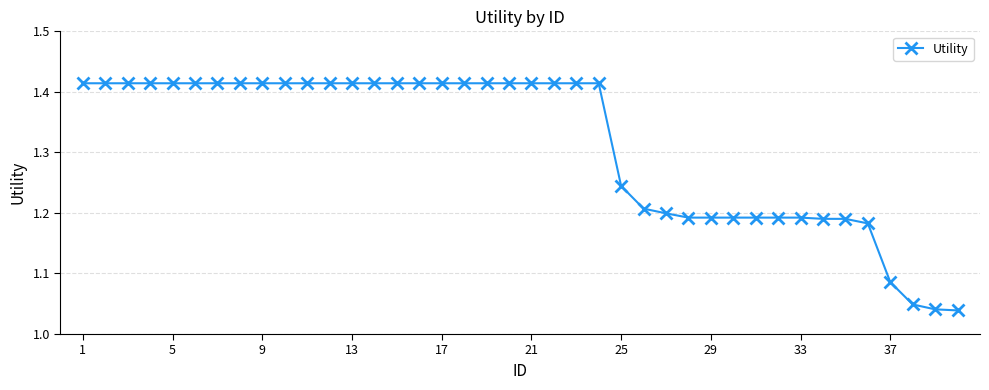

What is the sum of all values?

52.5